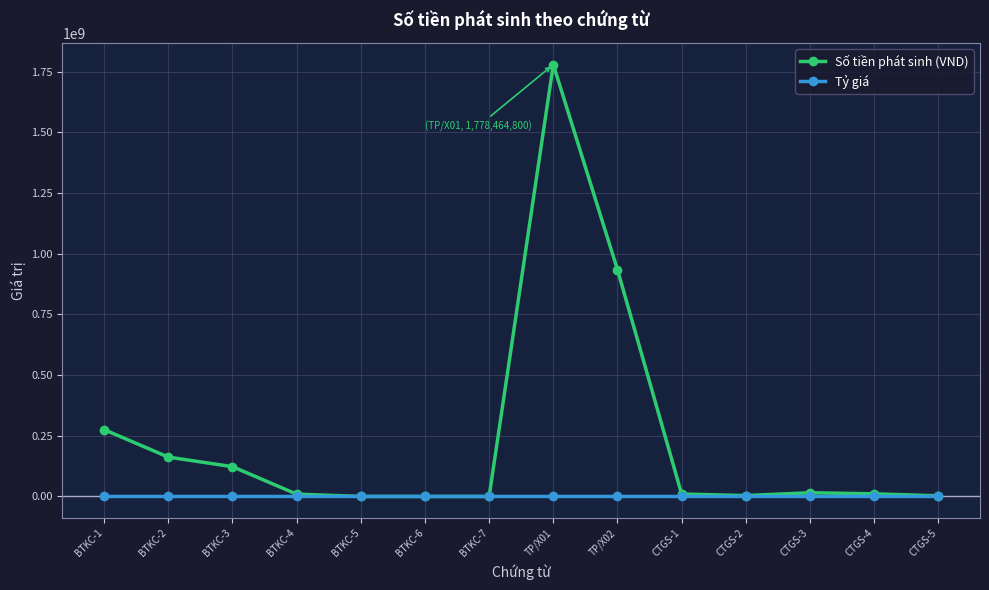

Where is Số tiền phát sinh (VND) nearest to the value 889232400?

TP/X02